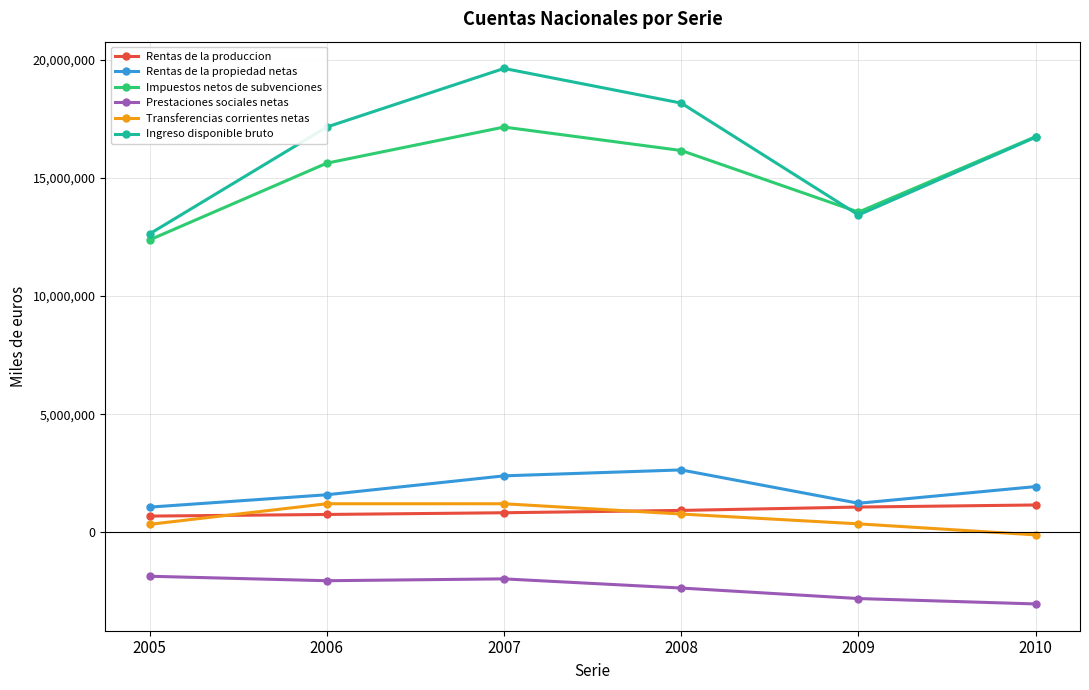

At which label does Rentas de la propiedad netas first exceed 1940837?

2007